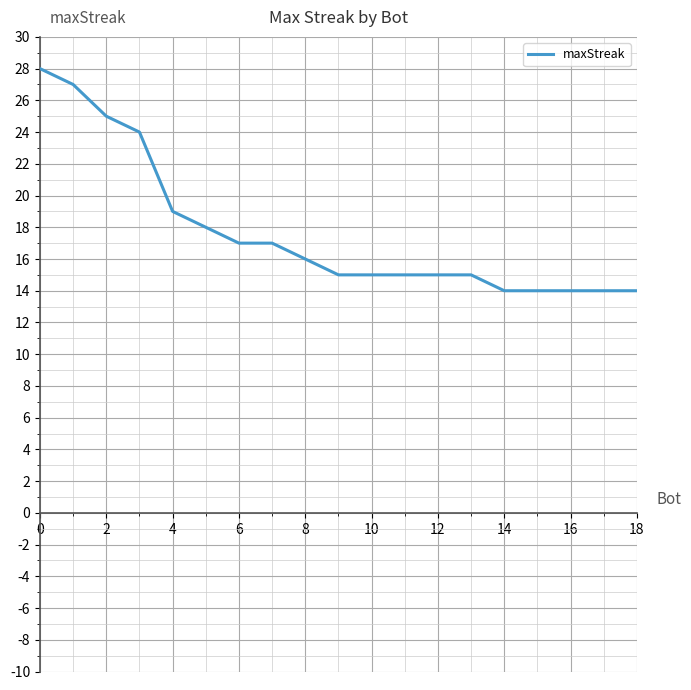

What is the difference between the maximum and minimum values?

14